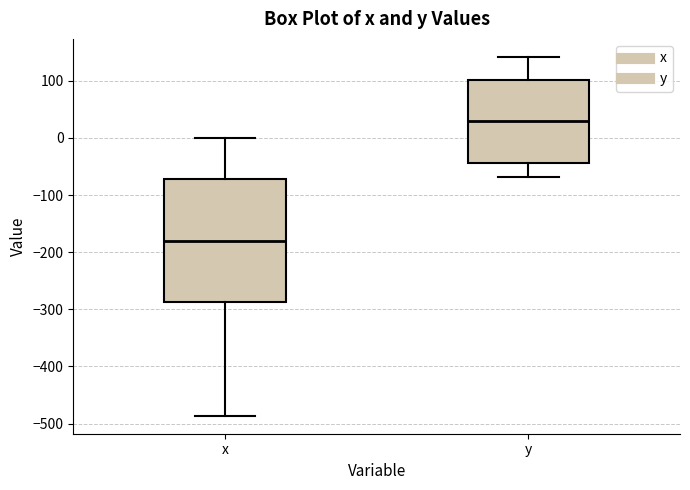

Reading left to right, read every box against the y-axis: the position of its median line, the range the box covers, and the ends of its whiskers. The values are not printed on the chart, so give them approximately, as read against the axis.

x: median -180, box -290 to -70, whiskers -490 to 0
y: median 30, box -40 to 100, whiskers -70 to 140